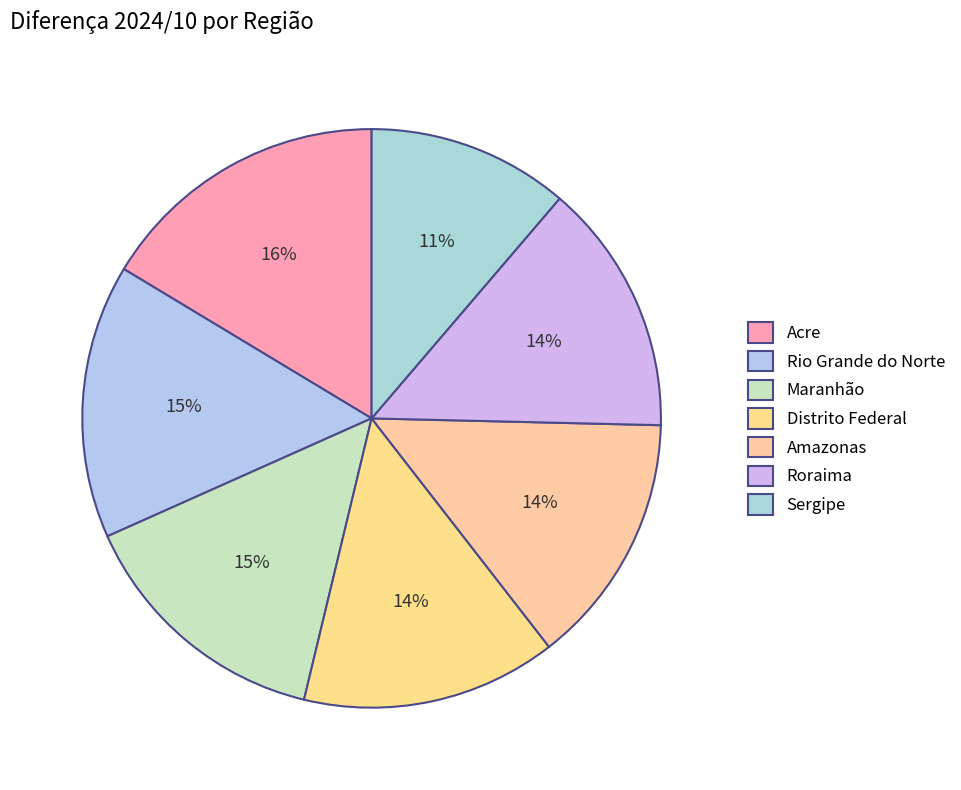

How many slices are in this pie chart?

7